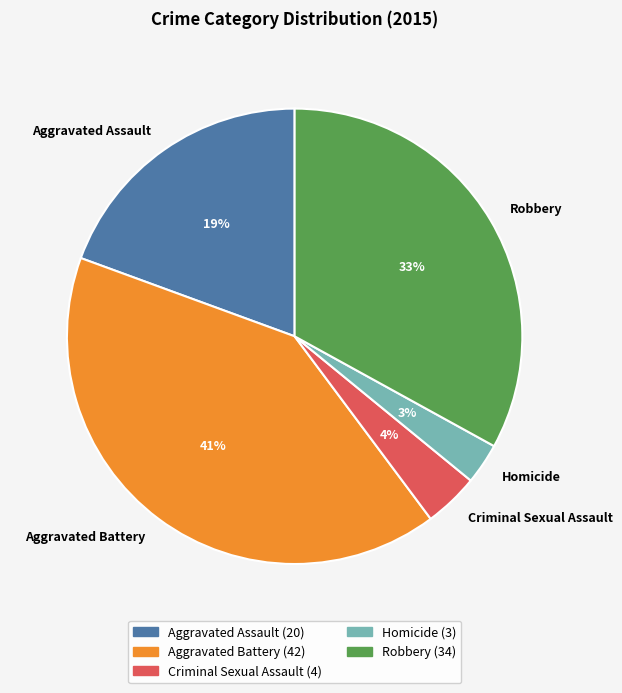

To the nearest percent, what is the average slice percentage?

20%